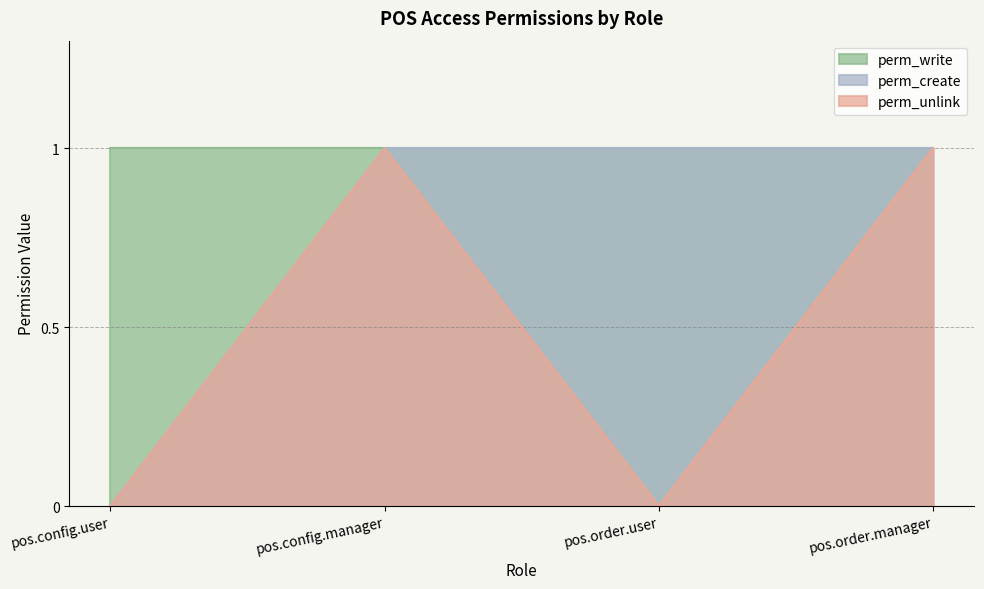

The perm_create series shows 1 at pos.order.manager. True or false?

True